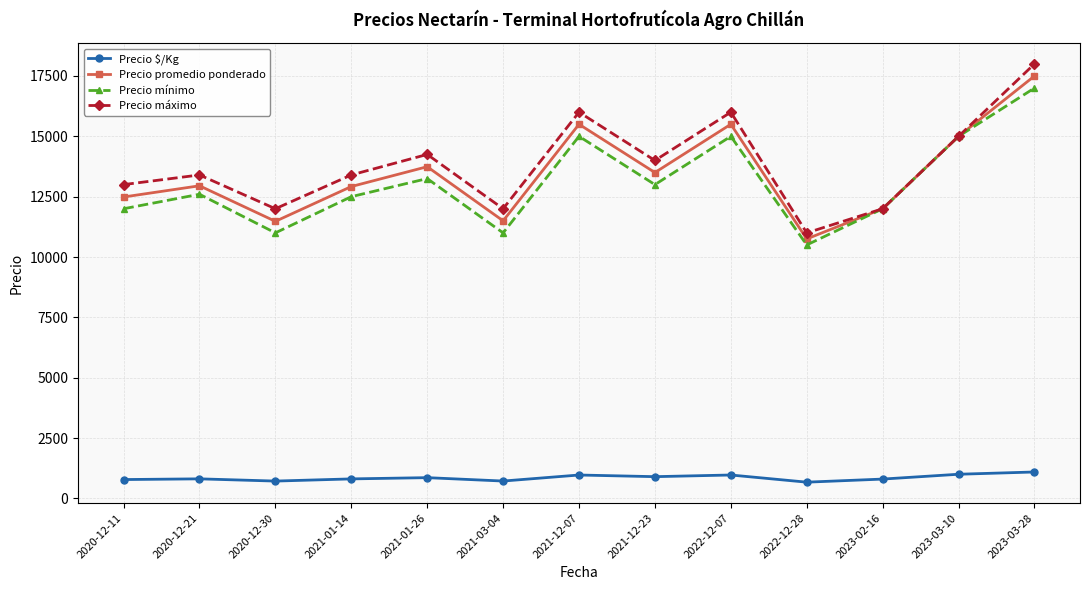

True or false: Precio mínimo has a value of 15000.0 at 2022-12-07.

True